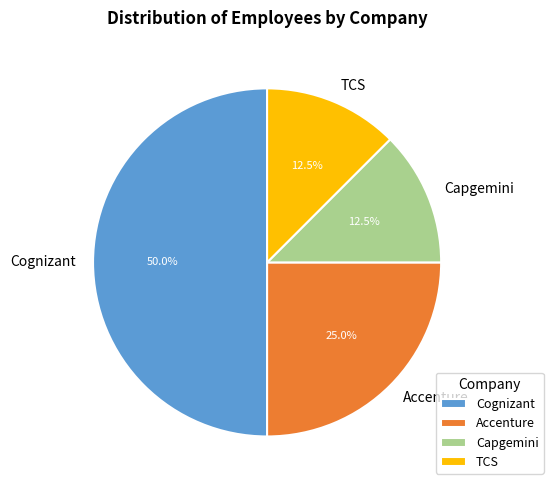

Which category has the biggest portion of the pie?

Cognizant